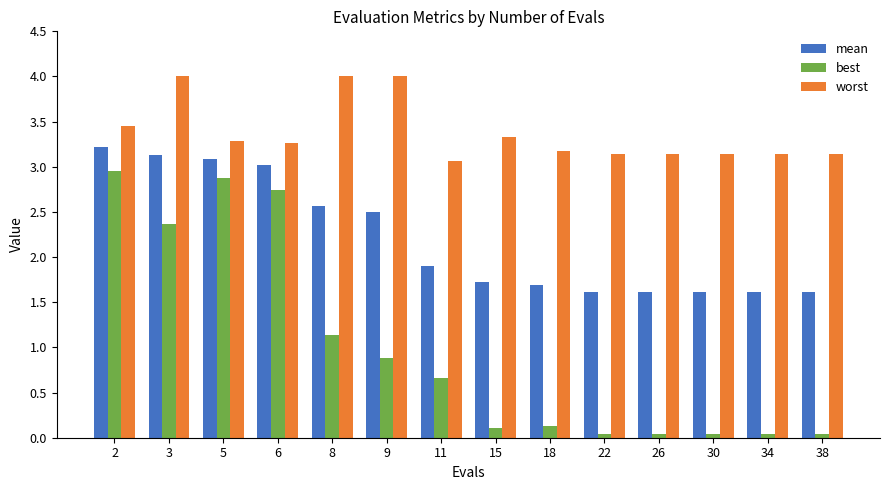

What is the value of the mean bar at the 9th from the left?

1.7